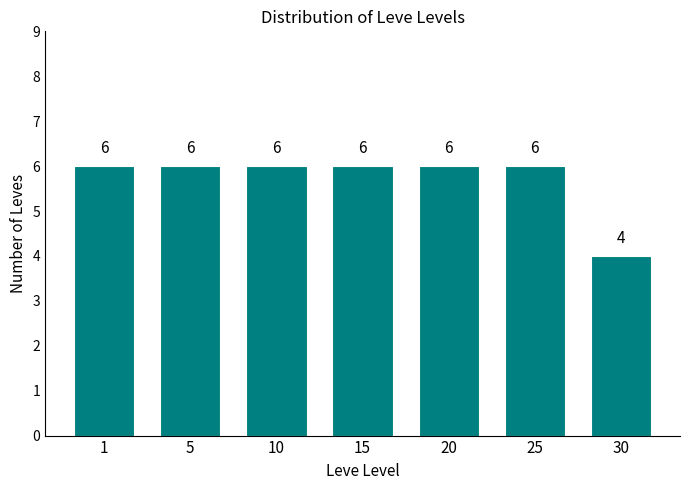

Reading right to left, list all the values displayed in this chart.

4	6	6	6	6	6	6